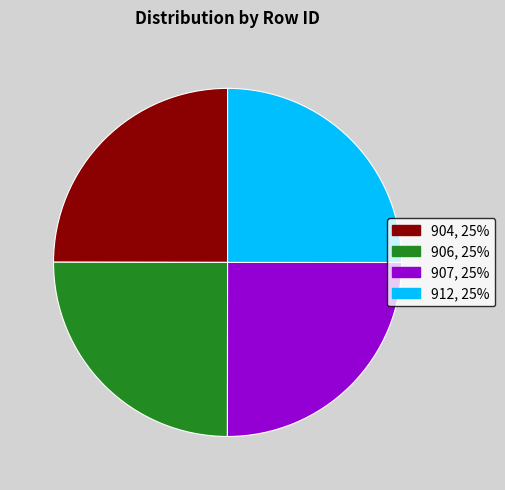

Approximately how many times larger is the value at 904, 25% compared to 906, 25%?

1.0